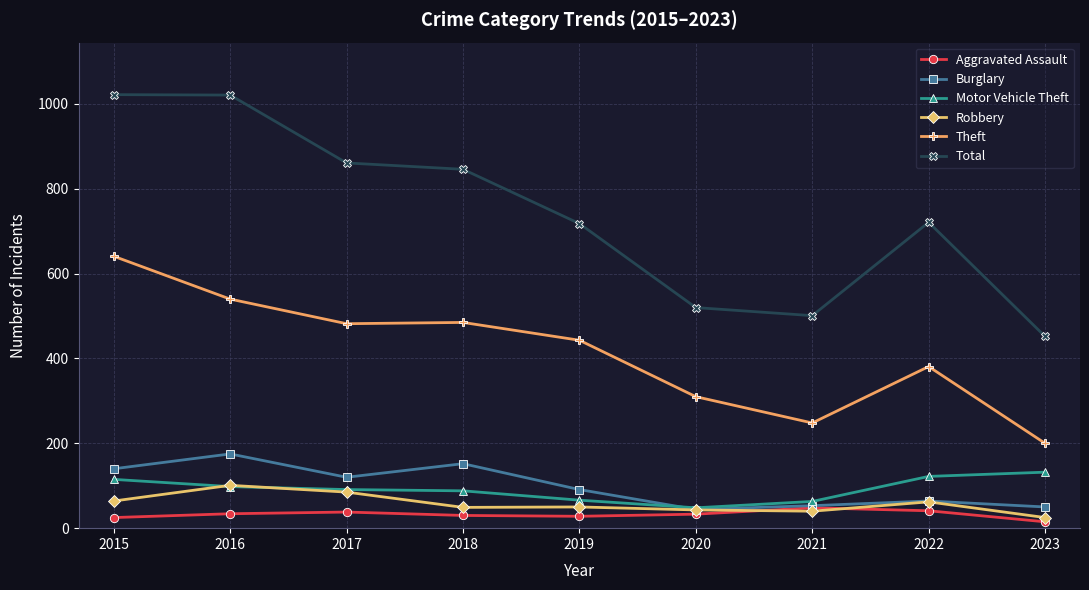

What is the difference between the maximum and minimum values in the Robbery series?

76